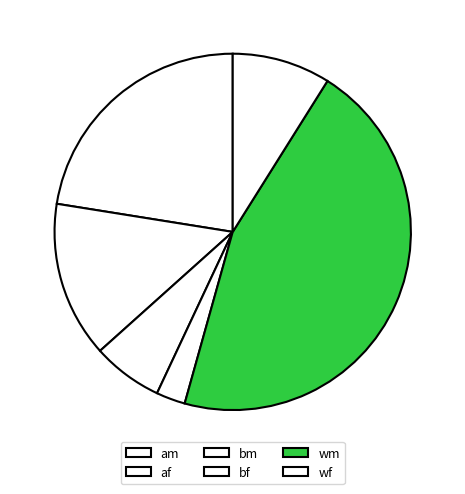

Count the number of slices in the pie.

6